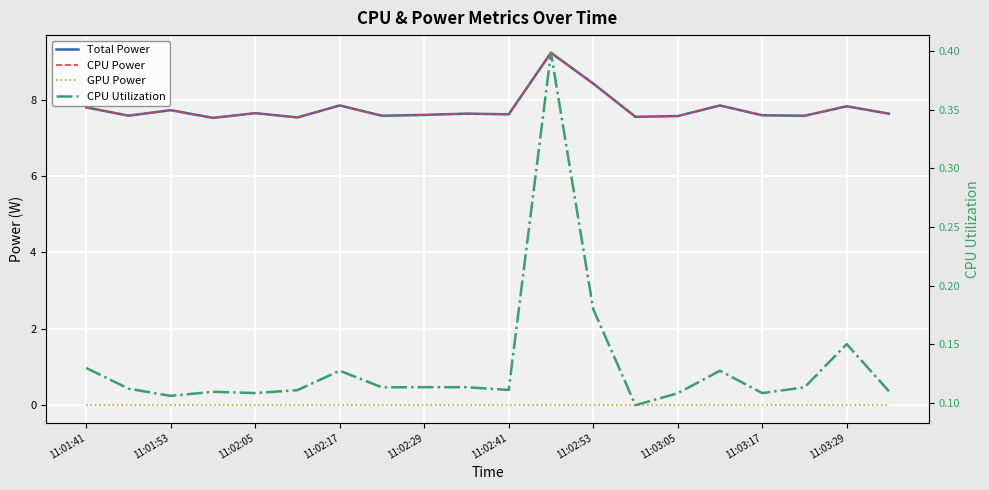

Rank the series by their maximum value, from lowest to highest.

GPU Power, CPU Utilization, Total Power, CPU Power